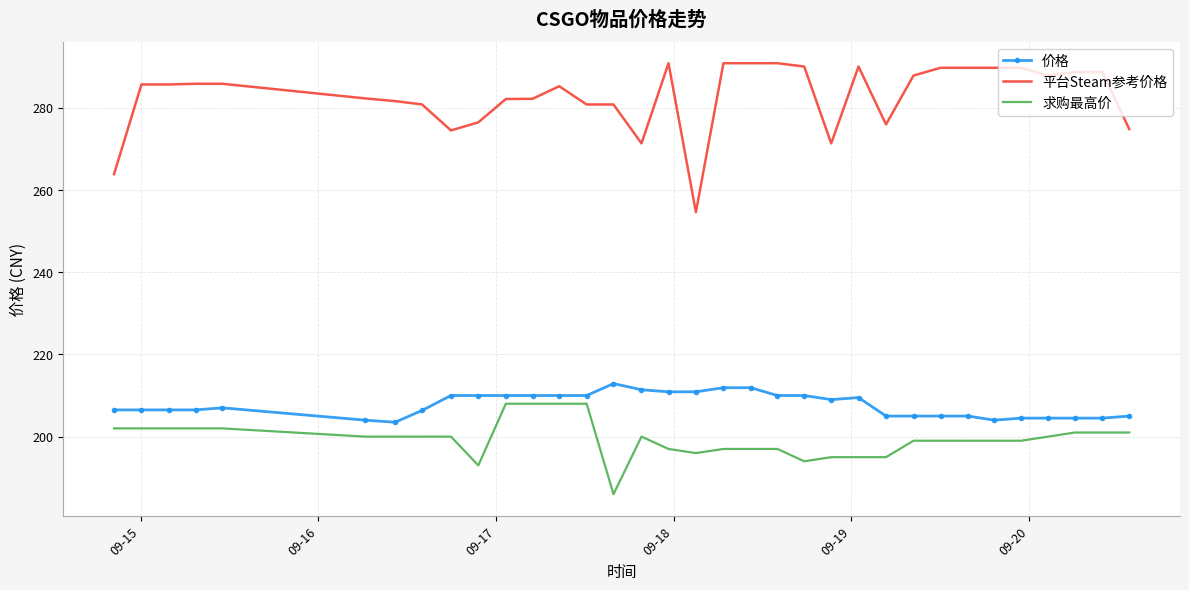

Count the number of categories in the chart.

34